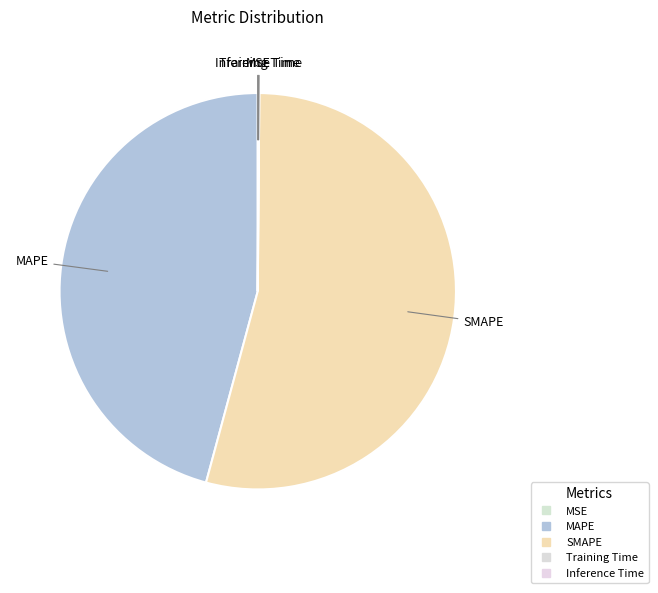

Combined, what portion of the pie is Inference Time and SMAPE?

54.1%